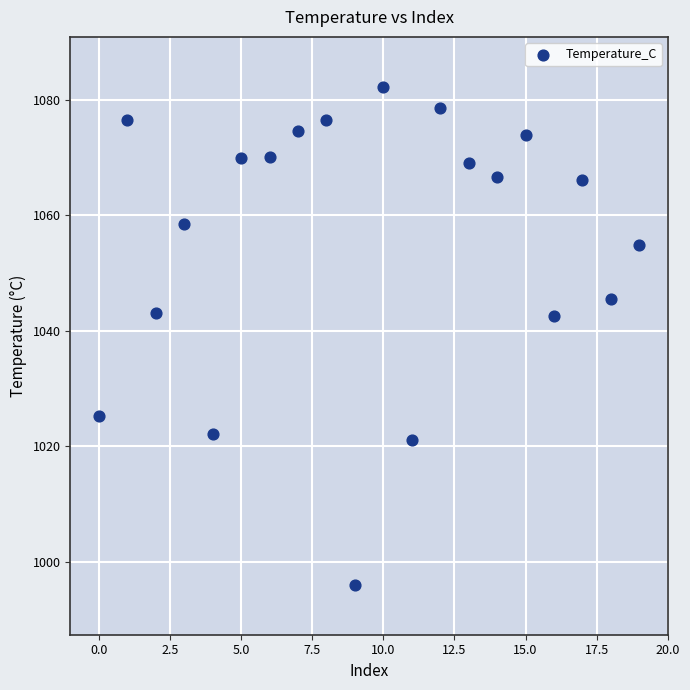

How many points are shown in the scatter plot?

20